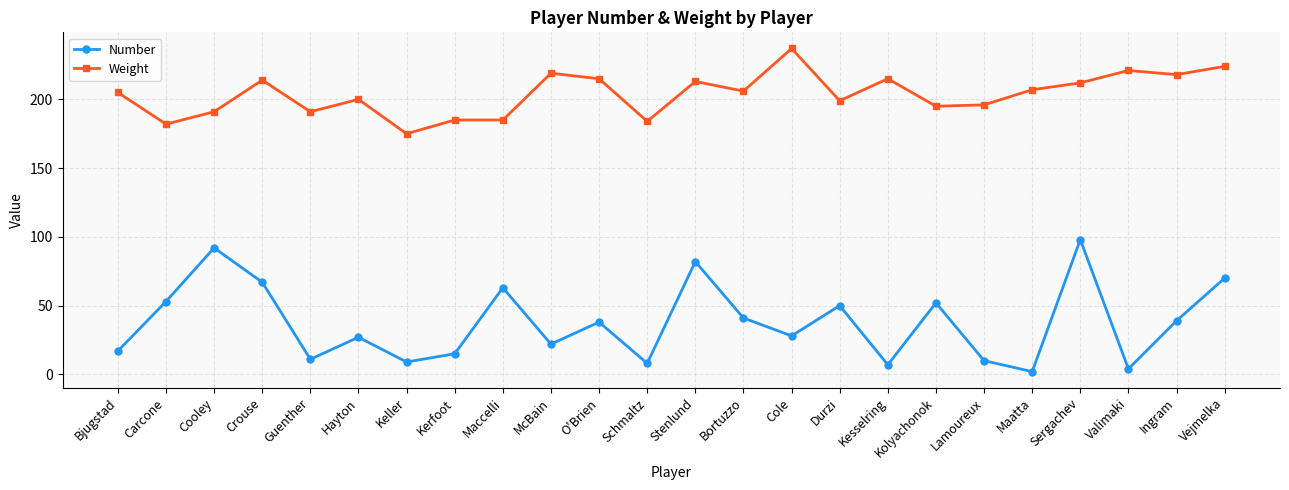

List the series in order of their peak value, lowest first.

Number, Weight